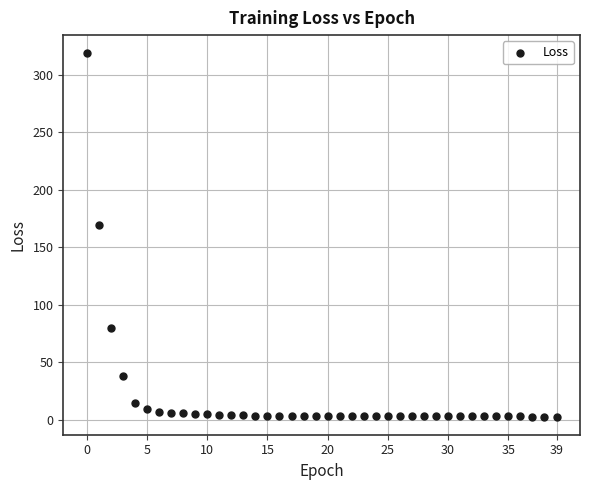

What Y value in the scatter plot is closest to 160?

169.3